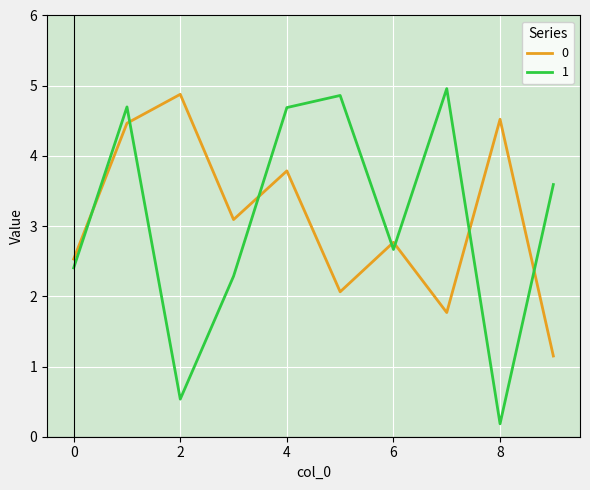

What is the difference between the maximum and minimum values in the 1 series?

4.8